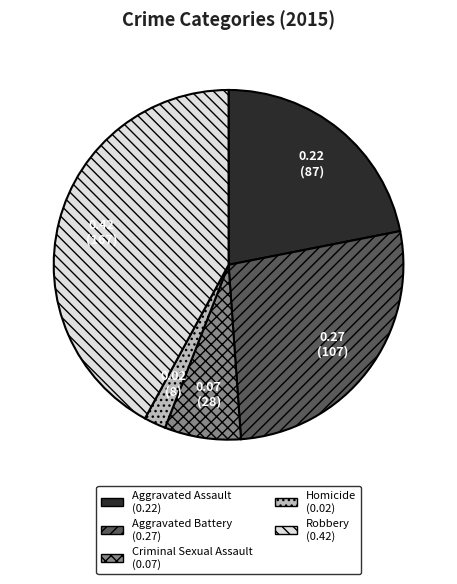

How many segments does this pie chart have?

5